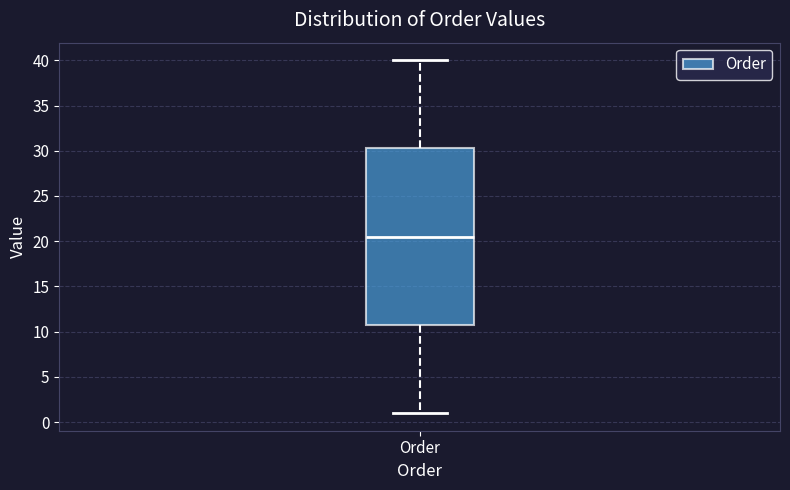

Transcribe this box plot: give where the median line is, the range the box spans, and where the two whiskers end, as read against the y-axis. The values are not printed on the chart, so give them approximately, as read against the axis.

median 20.5, box 11.0 to 30.5, whiskers 1.0 to 40.0